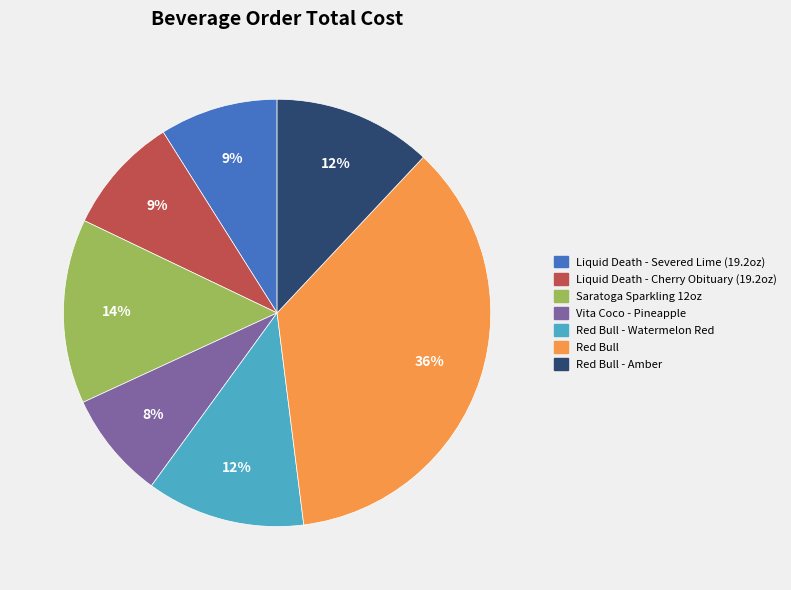

The Red Bull - Amber slice represents 25% of the pie. True or false?

False